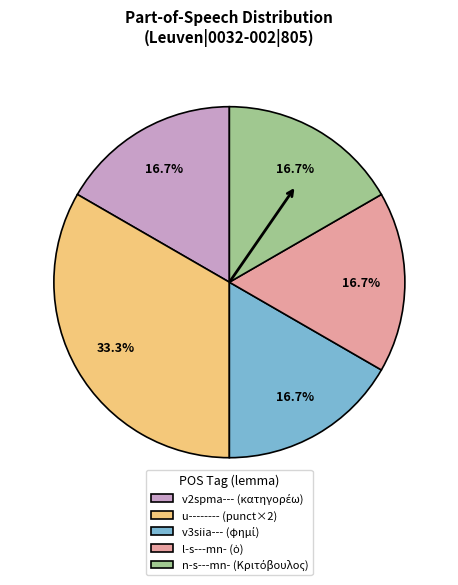

To the nearest percent, what is the average slice percentage?

20%